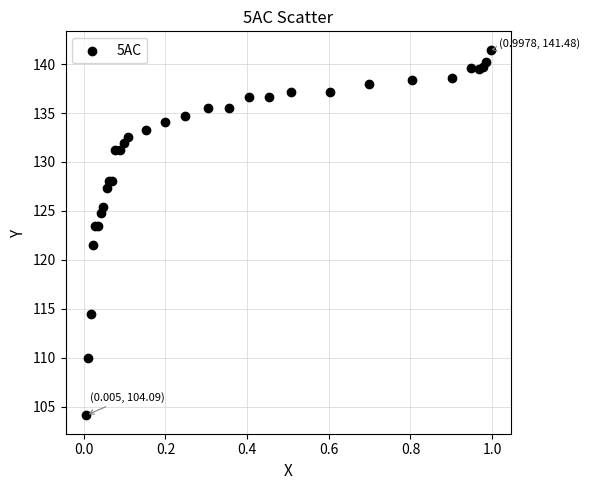

What Y value in the scatter plot is closest to 122?

121.6